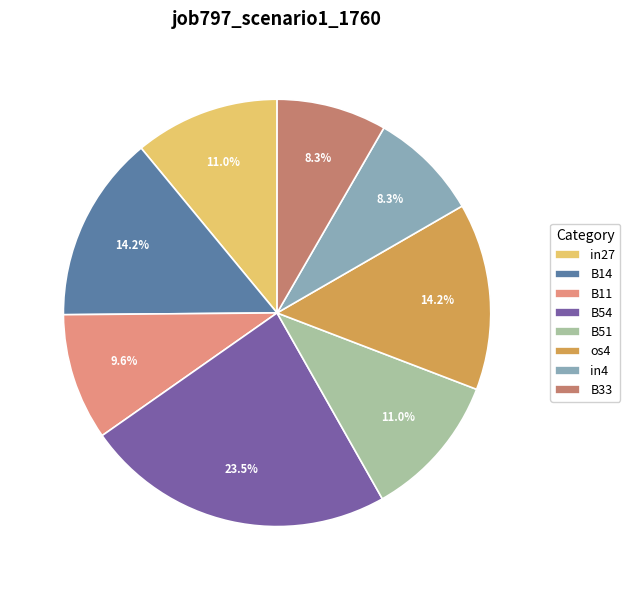

To the nearest percent, what is the difference between the largest and smallest slice percentages?

15%